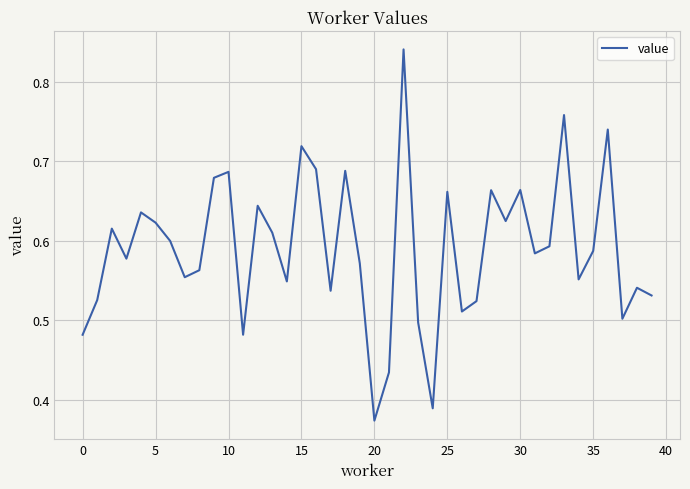

How many lines are shown in the chart?

1